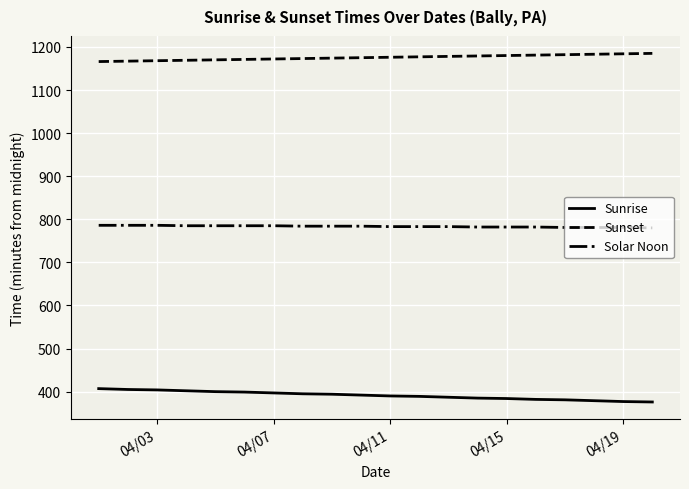

What is the highest value of the Sunset series?

1185